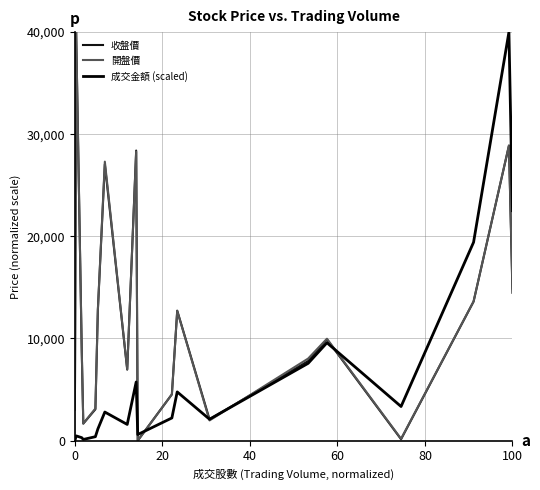

Reading left to right, extract all data points from this chart.

收盤價: 3041.5	5137.4	40000.0	8700.5	1667.4	3064.7	12799.3	27051.7	6953.9	28402.4	0.0	4531.9	12729.4	2086.6	7792.3	9911.5	135.1	13614.3	28868.2	14476.0
開盤價: 3074.8	5110.6	40000.0	8831.2	1670.8	3145.0	12856.0	27317.2	6982.6	28300.0	0.0	4525.6	12692.2	1975.0	8035.6	9977.8	177.8	13628.2	28908.4	14891.8
成交金額 (scaled): 0.0	22.2	464.1	287.4	114.3	384.0	1142.9	2797.0	1584.2	5739.9	594.7	2218.0	4769.8	2094.5	7567.5	9582.7	3338.8	19422.4	40000.0	22510.9